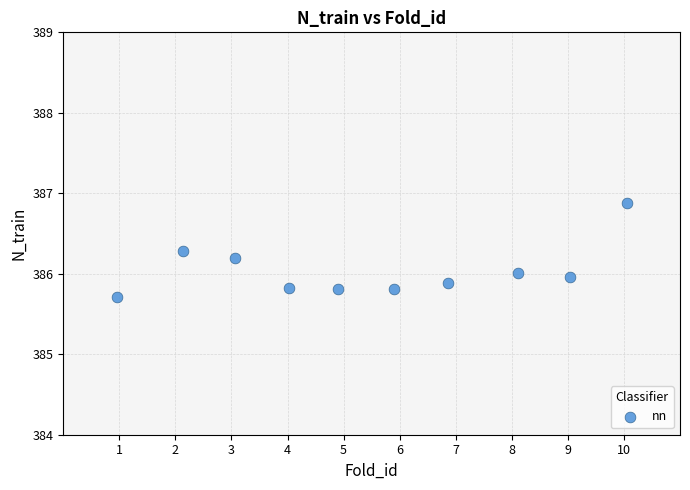

What is the range of X values (max minus min)?

9.1